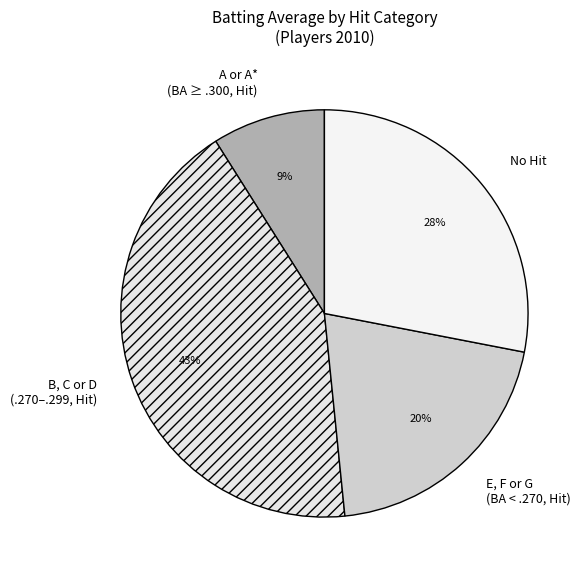

Combined, do A or A* (BA ≥ .300, Hit) and B, C or D (.270–.299, Hit) account for over 50%?

Yes